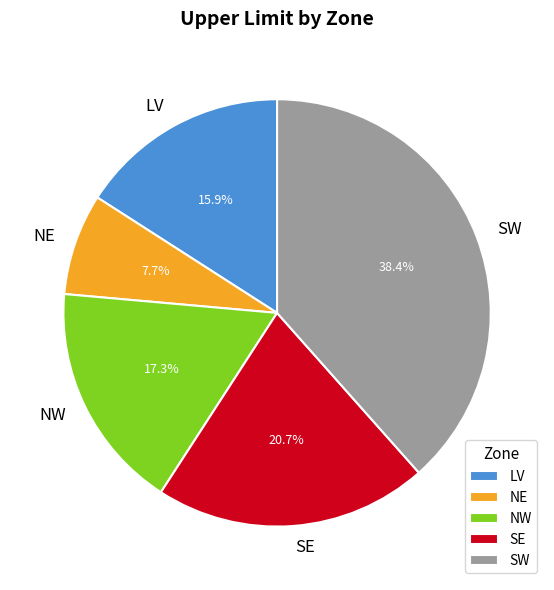

What percentage is NOT represented by LV?

84.1%